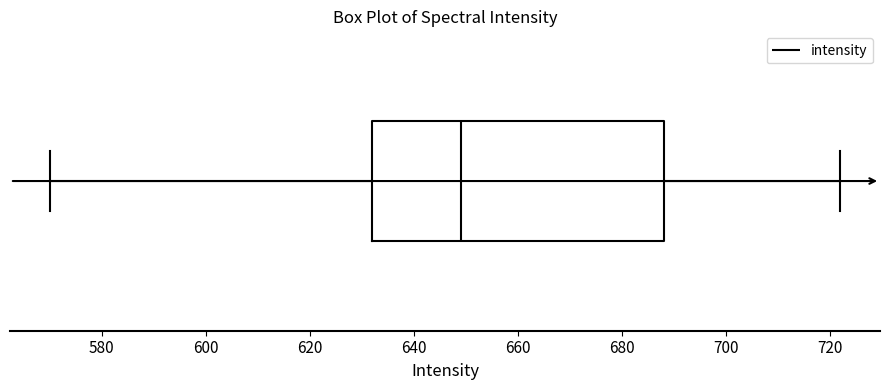

Read this box plot against the x-axis: the position of the median line, the range covered by the box, and the ends of both whiskers. The values are not printed on the chart, so give them approximately, as read against the axis.

median 650, box 632 to 688, whiskers 570 to 722